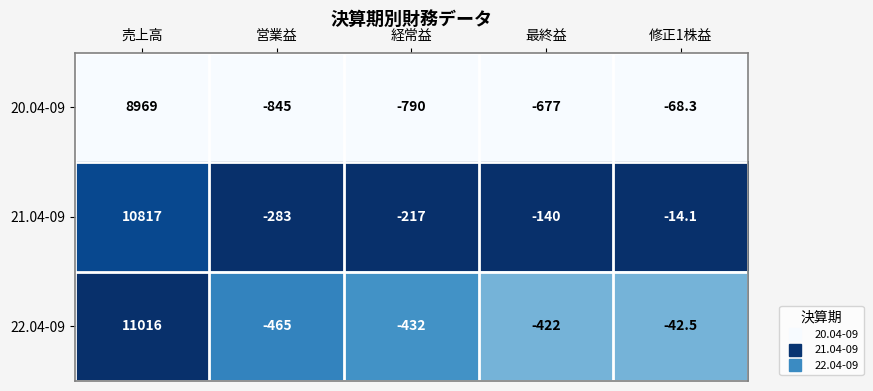

What is the minimum value for 20.04-09?

-845.0